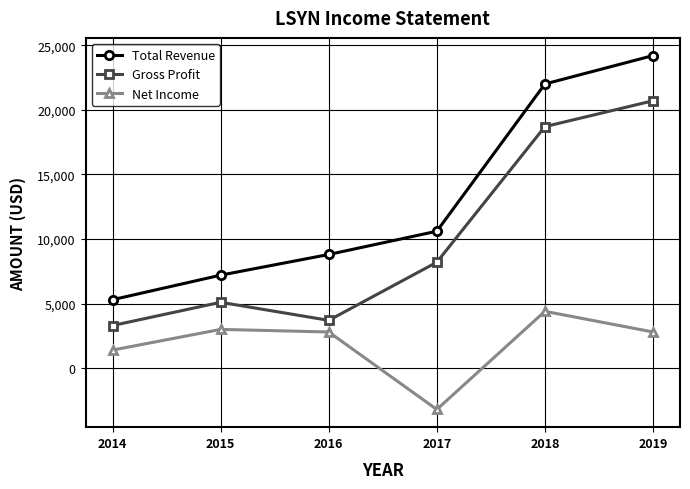

How many values in the Total Revenue series are below 10600?

3